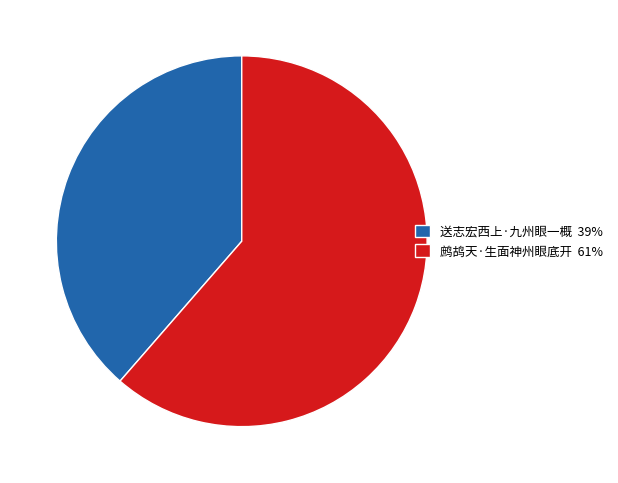

Is 鹧鸪天·生面神州眼底开 the majority of the pie?

Yes